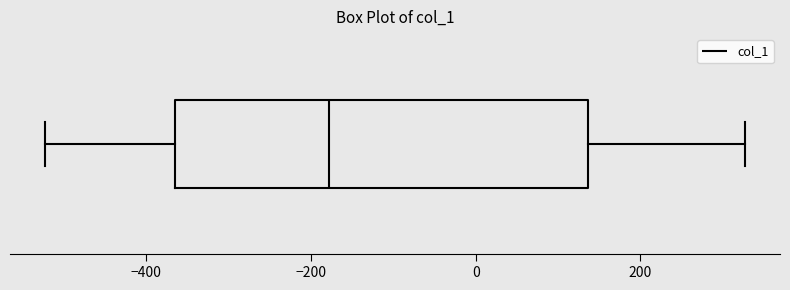

Transcribe this box plot: give where the median line is, the range the box spans, and where the two whiskers end, as read against the x-axis. The values are not printed on the chart, so give them approximately, as read against the axis.

median -180, box -360 to 140, whiskers -520 to 320